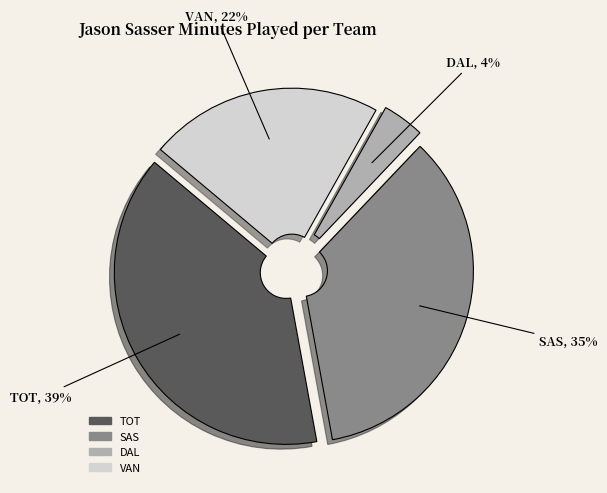

To the nearest percent, what is the difference between the largest and smallest slice percentages?

35%